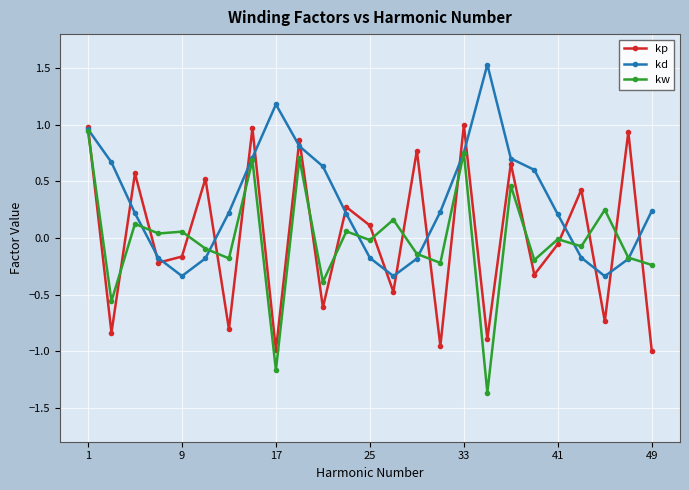

Does the chart display data point markers on the line(s)?

Yes